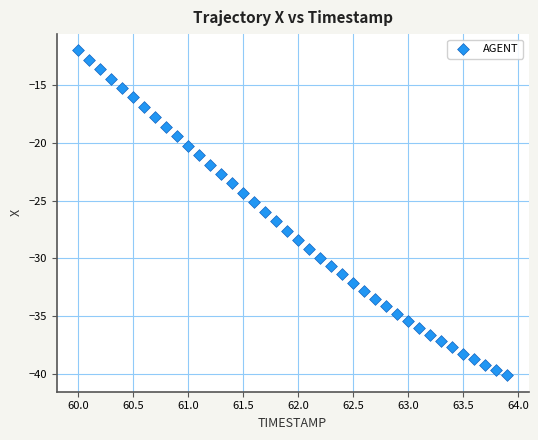

What is the range of Y values (max minus min)?

28.2